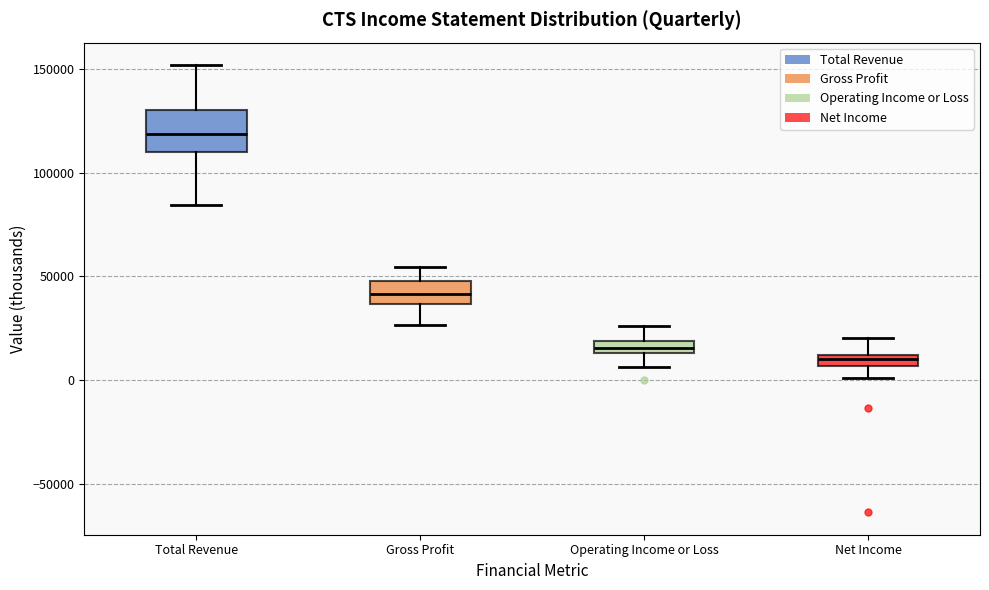

Which box is the tallest, from its lower edge to its upper edge?

Total Revenue